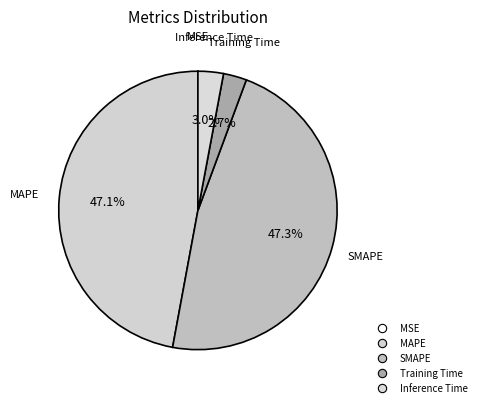

How much of the chart is everything except SMAPE?

52.7%